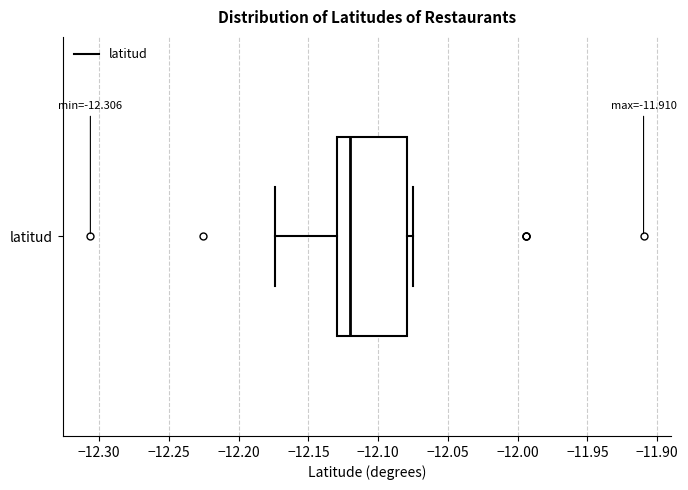

Read this box plot against the x-axis: the position of the median line, the range covered by the box, and the ends of both whiskers. The values are not printed on the chart, so give them approximately, as read against the axis.

median -12.120, box -12.130 to -12.080, whiskers -12.175 to -12.075